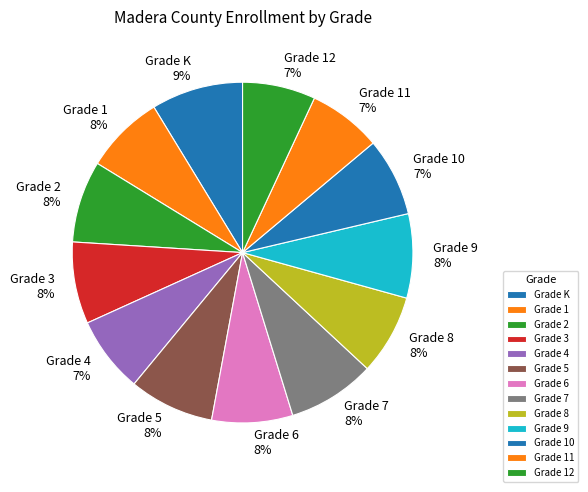

Between Grade 11 and Grade 3, which is larger?

Grade 3